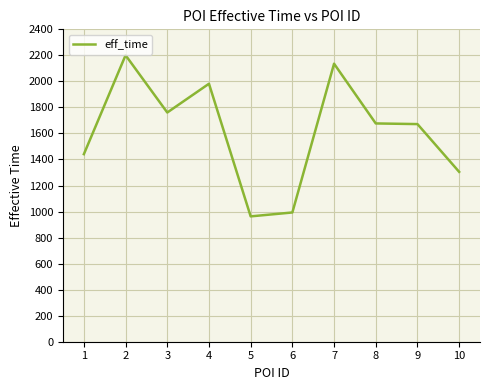

How many values are between 1305 and 1982?

6